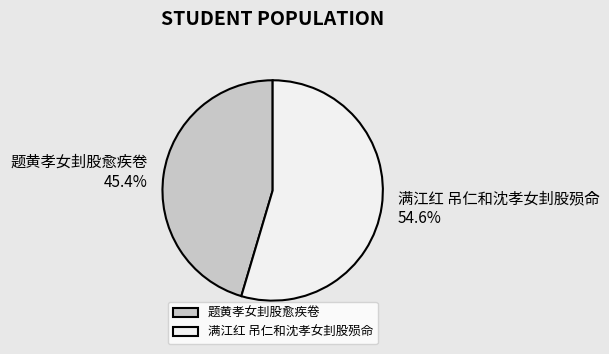

What percentage is the 题黄孝女刲股愈疾卷 slice, to the nearest percent?

45%